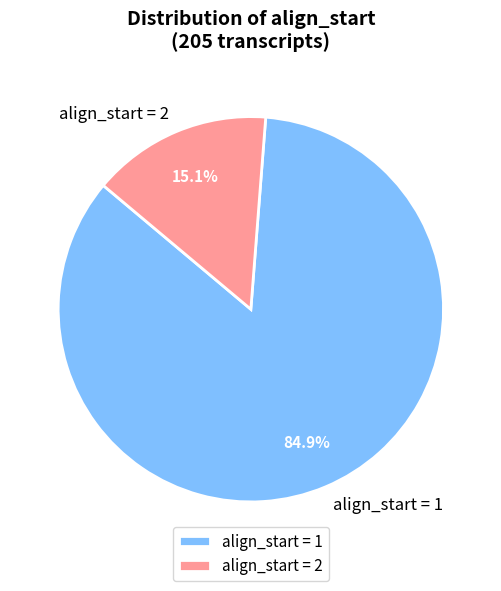

What is the total percentage of align_start = 2 and align_start = 1?

100.0%